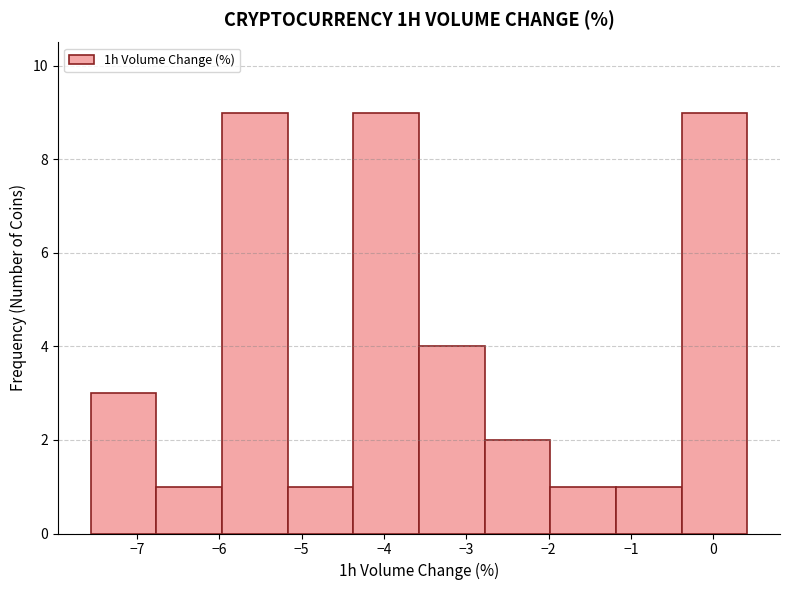

What is the height of the bar covering -0.4 to 0.4 on the x-axis? Neither the bar edges nor the heights are printed on the chart, so give them approximately, as read against the axes.

9